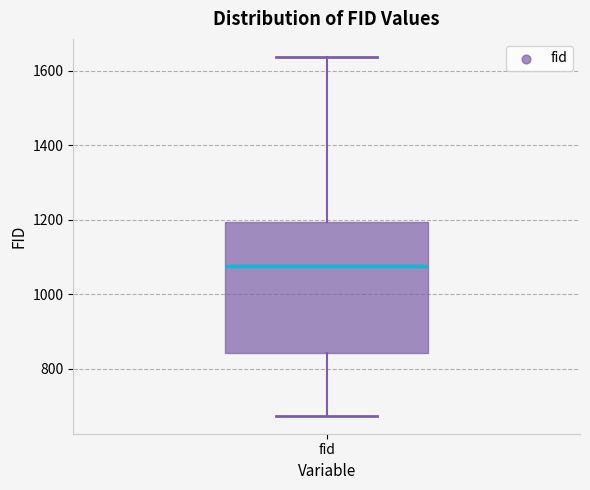

Transcribe this box plot: give where the median line is, the range the box spans, and where the two whiskers end, as read against the y-axis. The values are not printed on the chart, so give them approximately, as read against the axis.

median 1080, box 840 to 1200, whiskers 680 to 1640